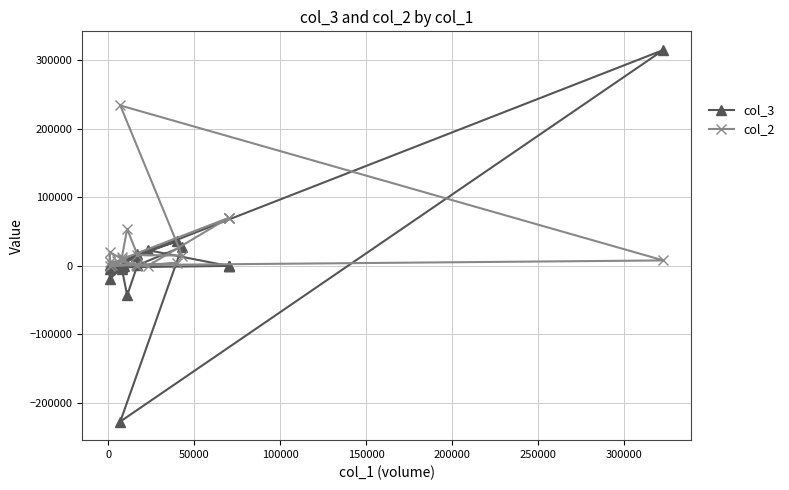

What is the difference between the second highest and minimum values in the col_3 series?

263000